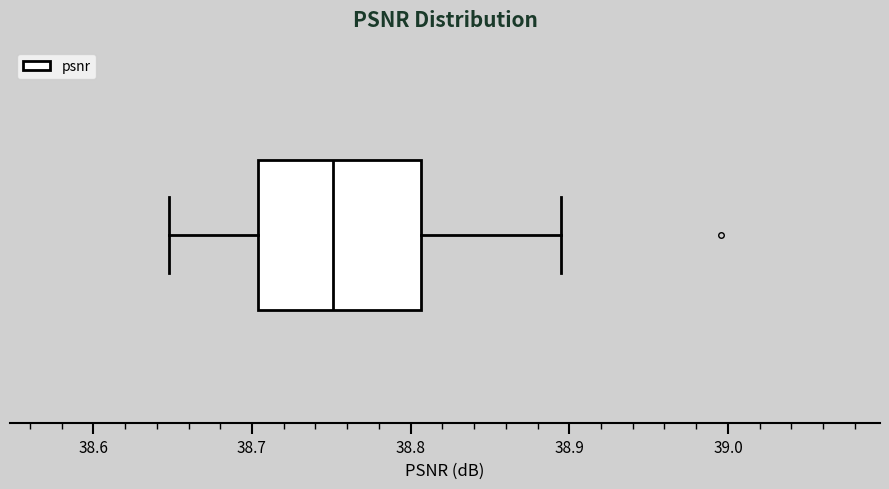

Read this box plot against the x-axis: the position of the median line, the range covered by the box, and the ends of both whiskers. The values are not printed on the chart, so give them approximately, as read against the axis.

median 38.75, box 38.70 to 38.81, whiskers 38.65 to 38.89